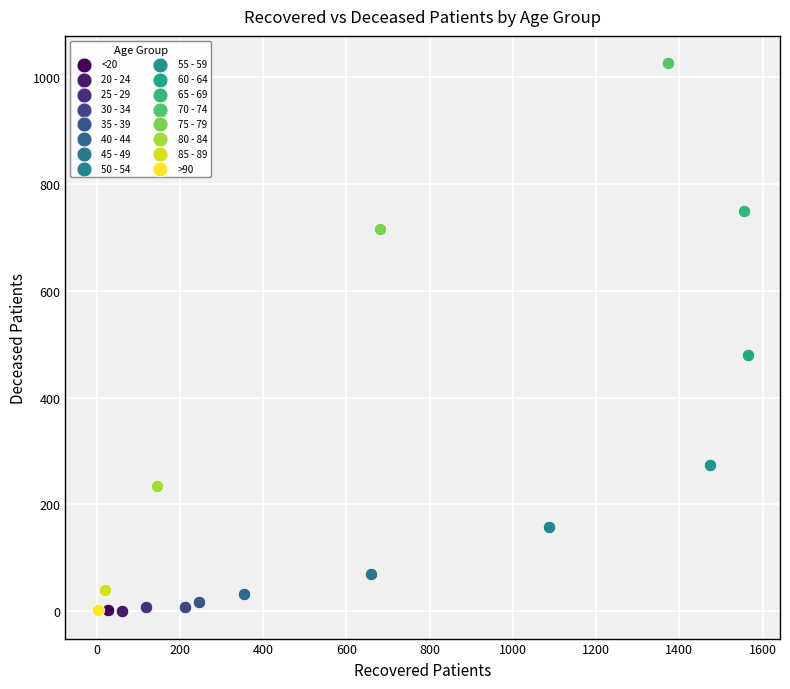

What are all the series names shown in the legend?

<20, 20 - 24, 25 - 29, 30 - 34, 35 - 39, 40 - 44, 45 - 49, 50 - 54, 55 - 59, 60 - 64, 65 - 69, 70 - 74, 75 - 79, 80 - 84, 85 - 89, >90